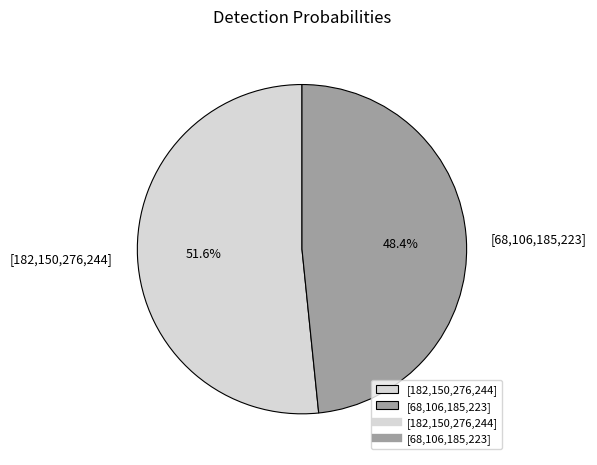

Is it true that [182,150,276,244] is 57% of the pie?

False